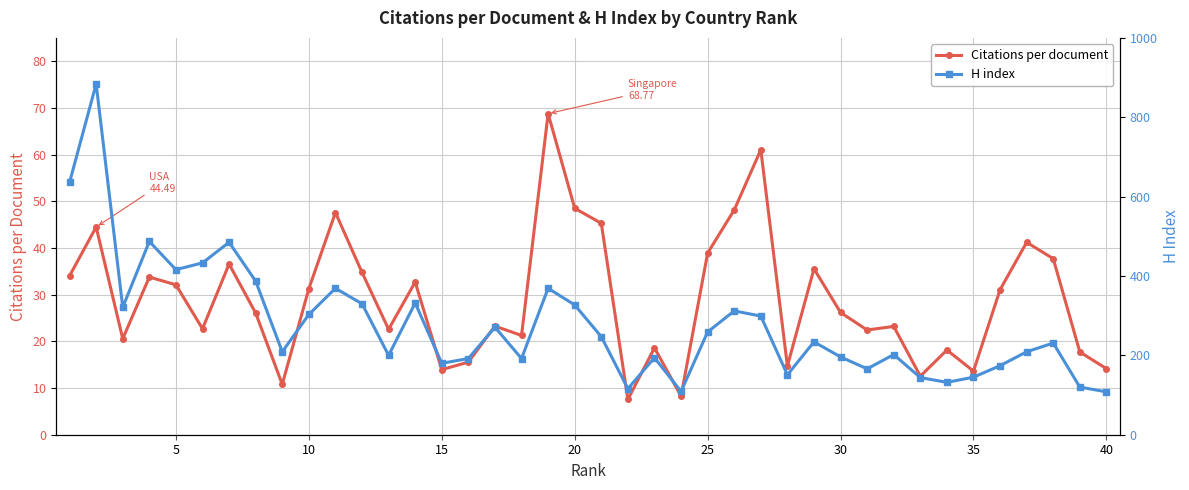

In Citations per document, how many points are higher than both neighbors (excluding endpoints)?

13